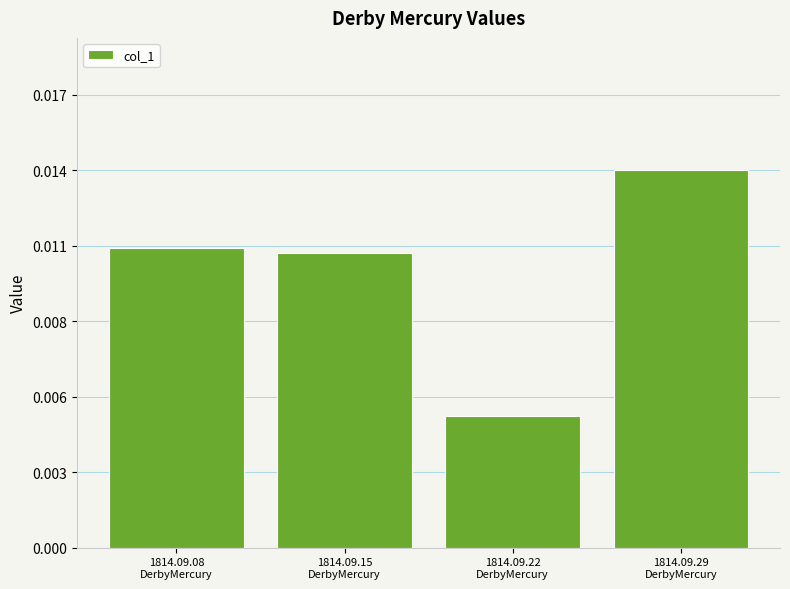

What position from the right is 1814.09.29
DerbyMercury?

1